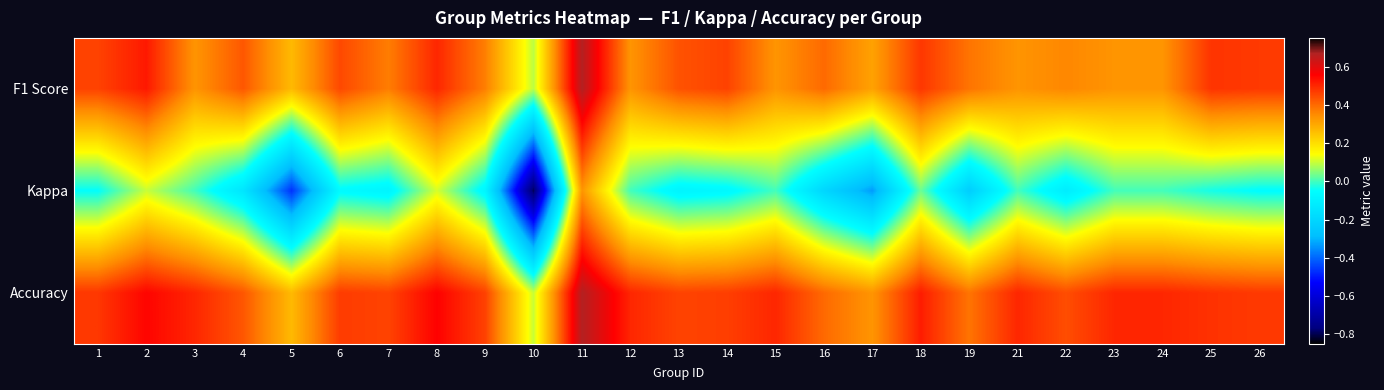

Reading left to right, transcribe all the data shown in this chart.

F1 Score: 1=0.5	2=0.5	3=0.3	4=0.4	5=0.3	6=0.4	7=0.4	8=0.5	9=0.4	10=0.1	11=0.7	12=0.3	13=0.4	14=0.5	15=0.3	16=0.4	17=0.3	18=0.5	19=0.4	21=0.3	22=0.4	23=0.3	24=0.3	25=0.5	26=0.5
Kappa: 1=-0.1	2=0.1	3=0.0	4=-0.1	5=-0.5	6=-0.1	7=-0.1	8=0.1	9=-0.1	10=-0.8	11=0.3	12=0.0	13=-0.1	14=-0.1	15=0.0	16=-0.2	17=-0.3	18=0.0	19=-0.2	21=0.0	22=-0.1	23=0.0	24=0.0	25=-0.0	26=-0.1
Accuracy: 1=0.5	2=0.6	3=0.5	4=0.4	5=0.3	6=0.5	7=0.5	8=0.6	9=0.5	10=0.1	11=0.7	12=0.5	13=0.5	14=0.5	15=0.5	16=0.4	17=0.3	18=0.5	19=0.4	21=0.5	22=0.4	23=0.5	24=0.5	25=0.5	26=0.5